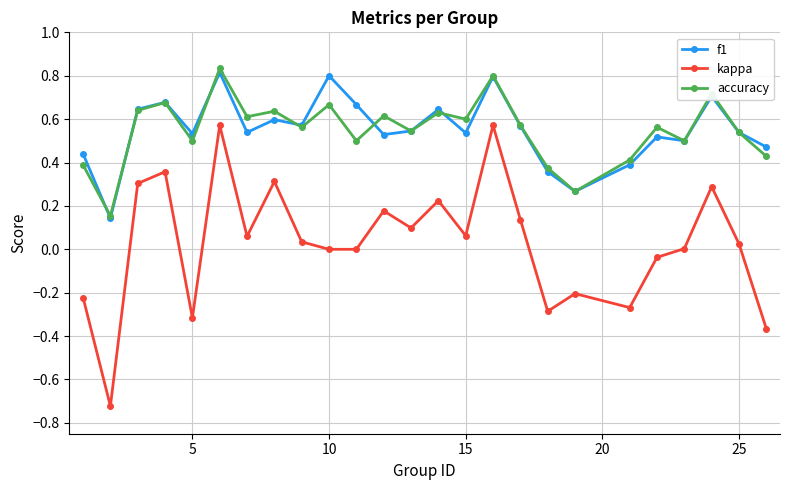

True or false: accuracy and kappa intersect in this chart.

False